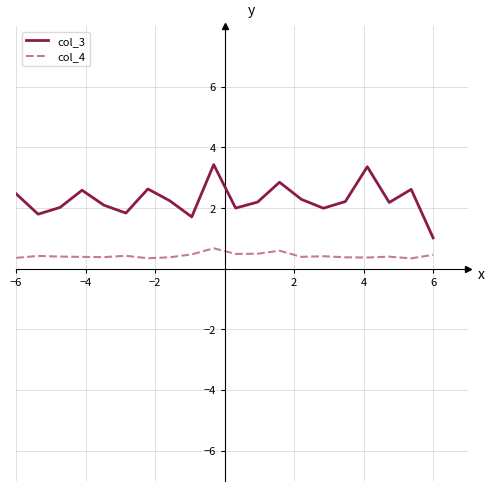

What is the difference between the maximum and minimum values in the col_4 series?

0.3